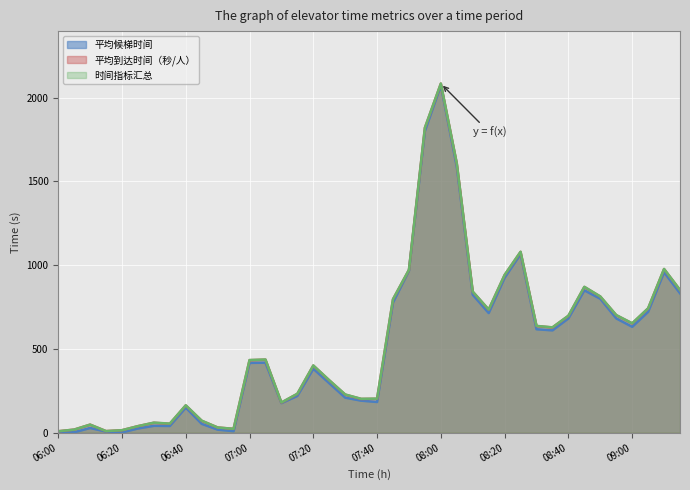

How many interior local valleys does the 平均到达时间（秒/人） series have?

8